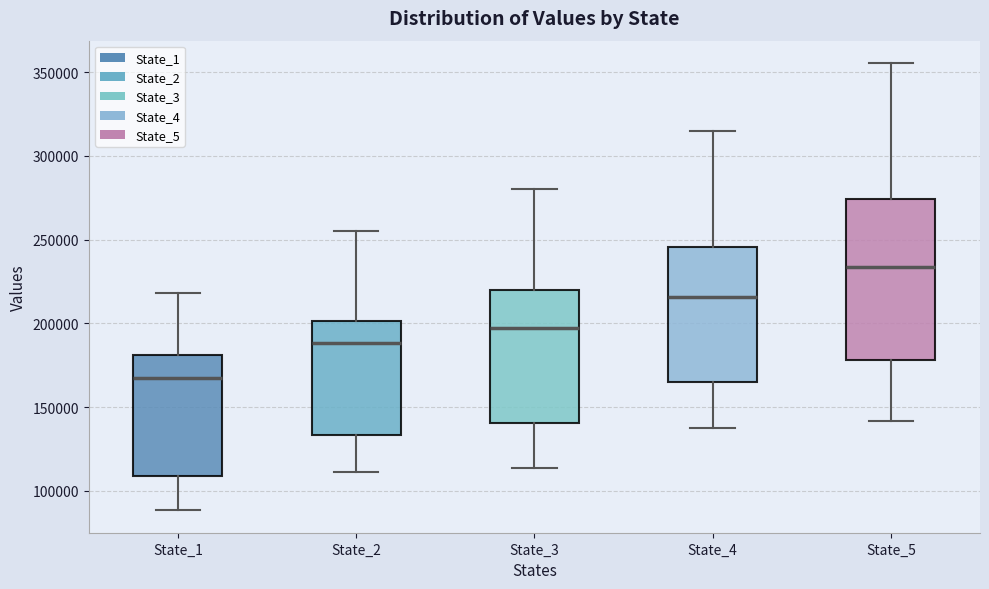

Where does the lower whisker of the box for State_4 end on the y-axis? The values are not printed on the chart, so give them approximately, as read against the axis.

135000